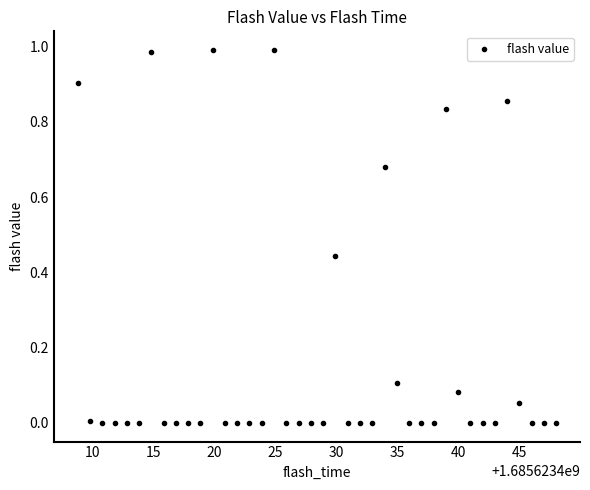

What is the range of X values (max minus min)?

39.2